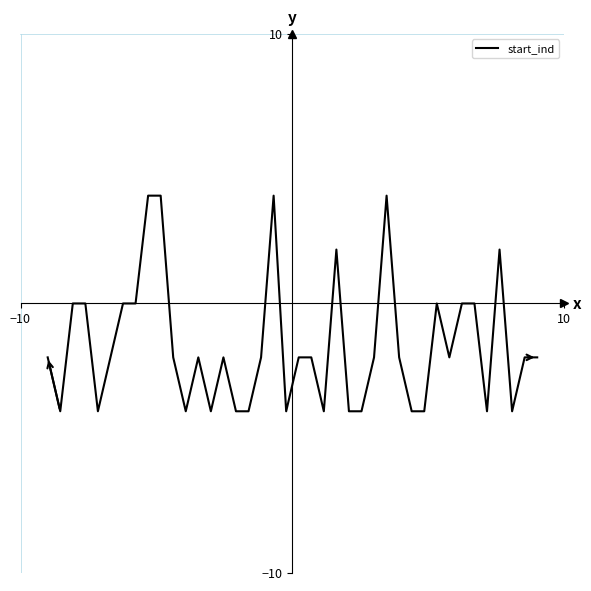

What is the smallest value displayed?

-4